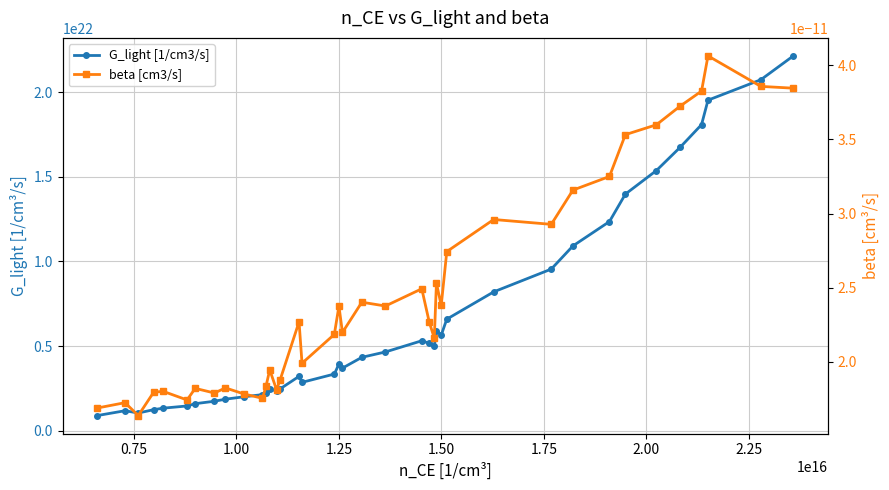

Where is the first local maximum for G_light [1/cm3/s]?

0.75